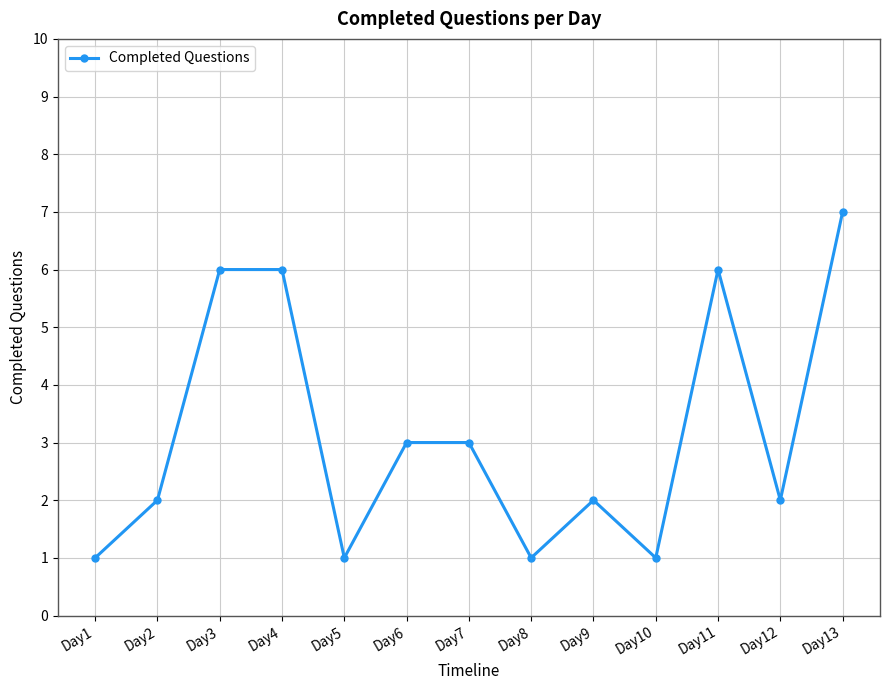

Reading left to right, list all the values displayed in this chart.

1	2	6	6	1	3	3	1	2	1	6	2	7